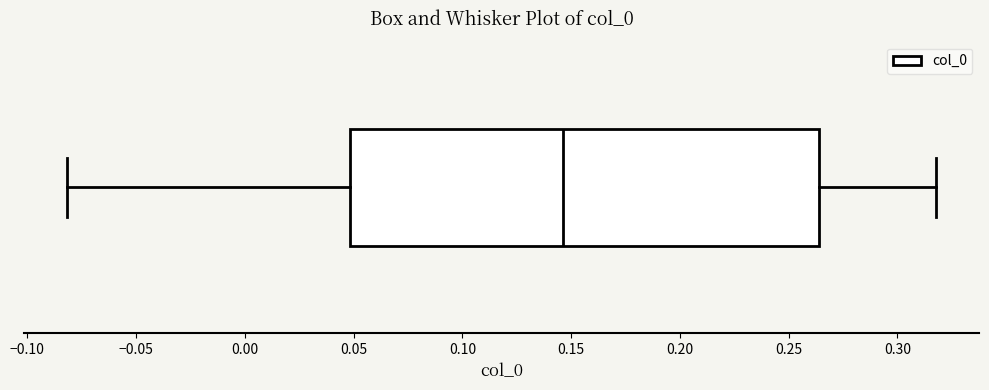

Read this box plot against the x-axis: the position of the median line, the range covered by the box, and the ends of both whiskers. The values are not printed on the chart, so give them approximately, as read against the axis.

median 0.145, box 0.050 to 0.265, whiskers -0.080 to 0.320